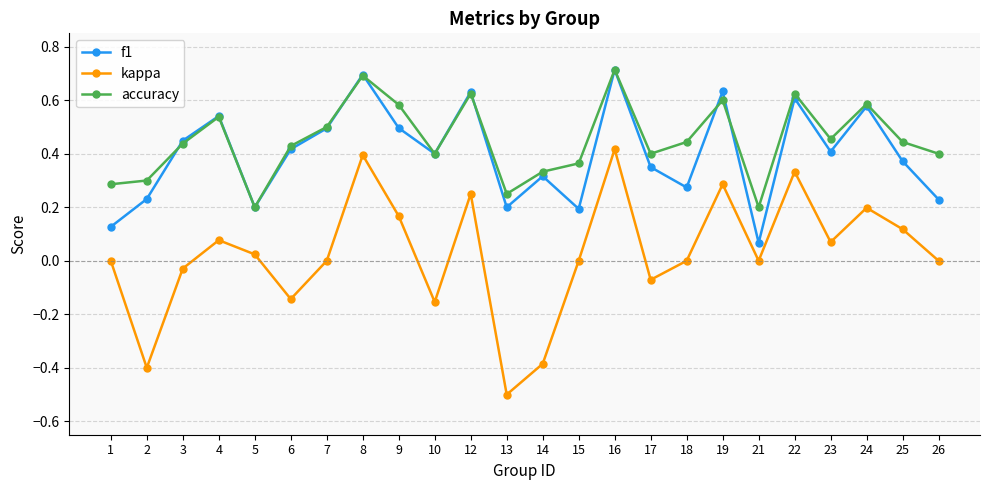

What are all the series names shown in the legend?

f1, kappa, accuracy